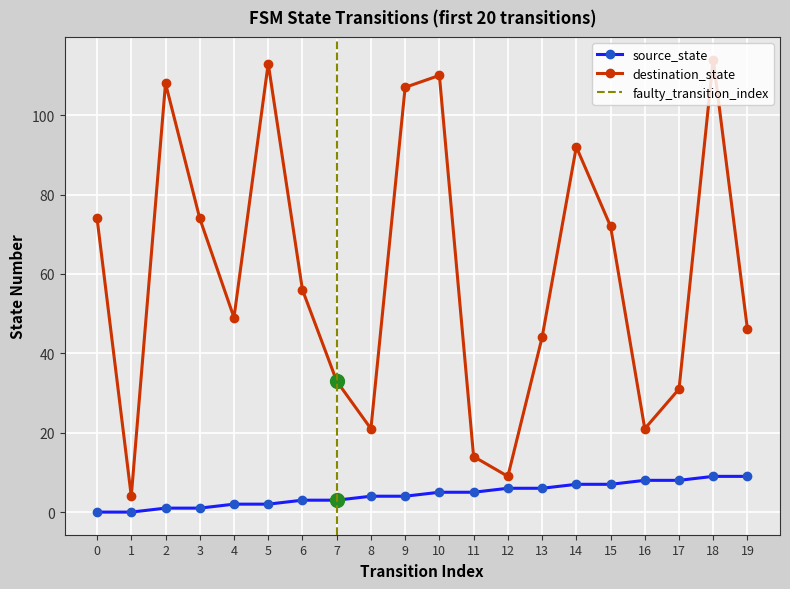

Which series has the largest range (max minus min)?

destination_state